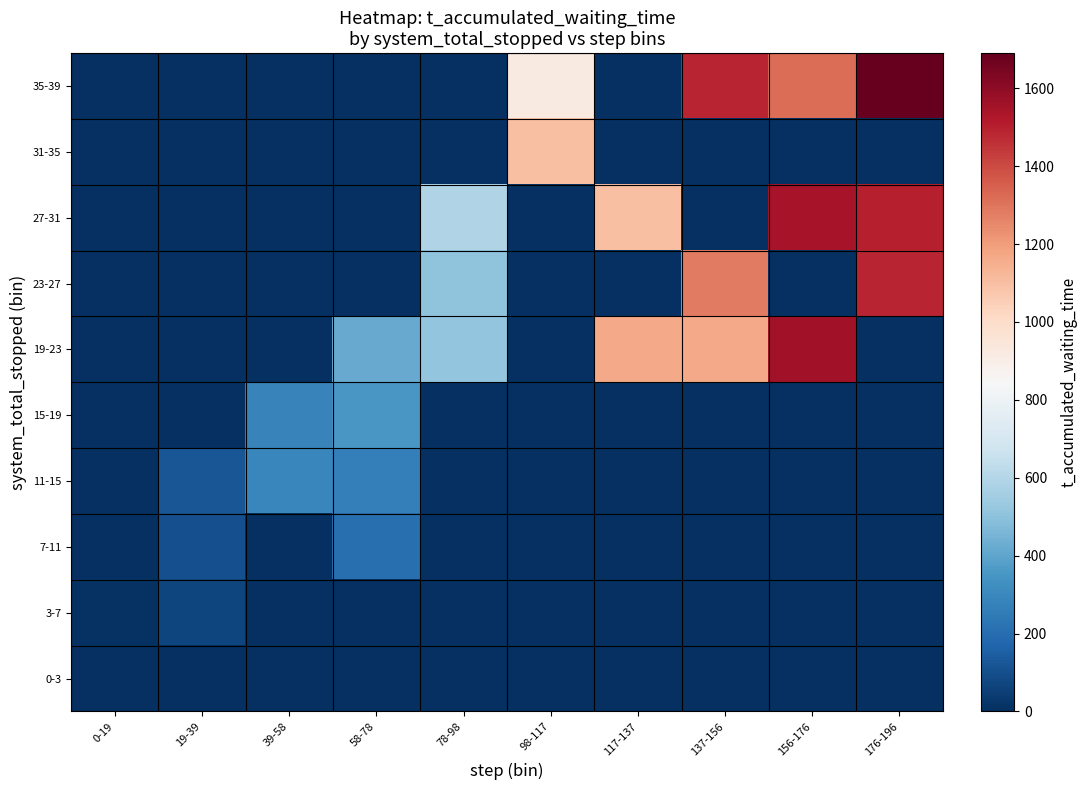

Which label corresponds to the largest value in the chart?

176-196